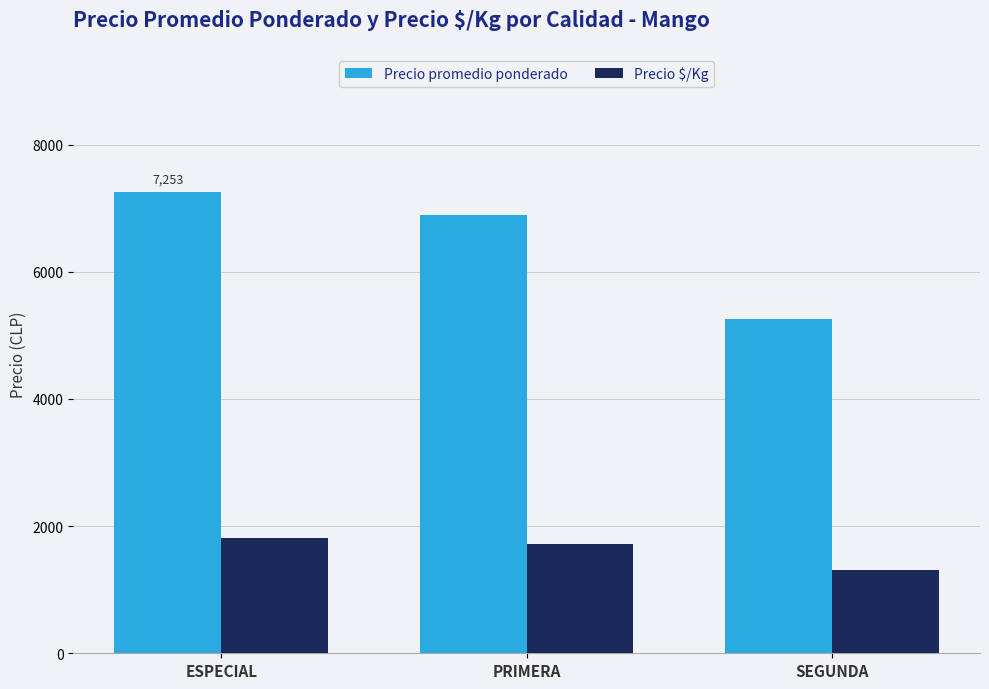

At how many categories does at least one series exceed 6367?

2